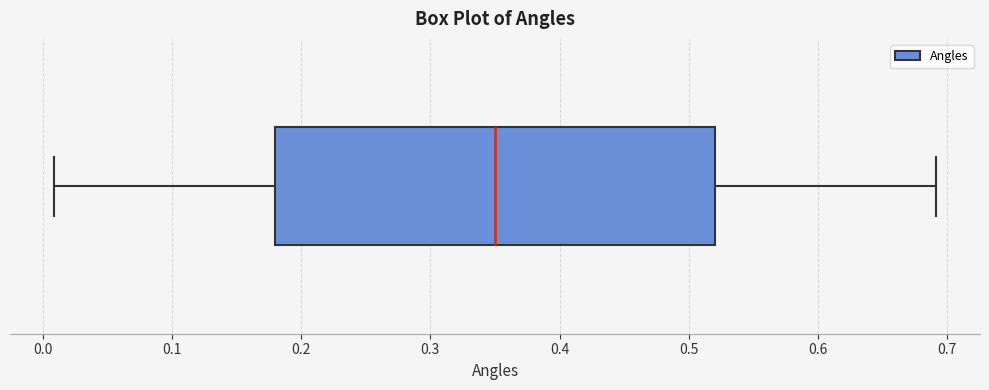

Read this box plot against the x-axis: the position of the median line, the range covered by the box, and the ends of both whiskers. The values are not printed on the chart, so give them approximately, as read against the axis.

median 0.35, box 0.18 to 0.52, whiskers 0.01 to 0.69